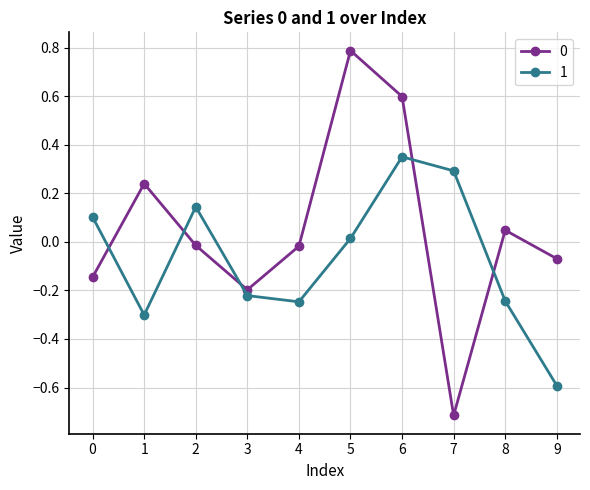

The 0 series shows 0.0 at 8. True or false?

True